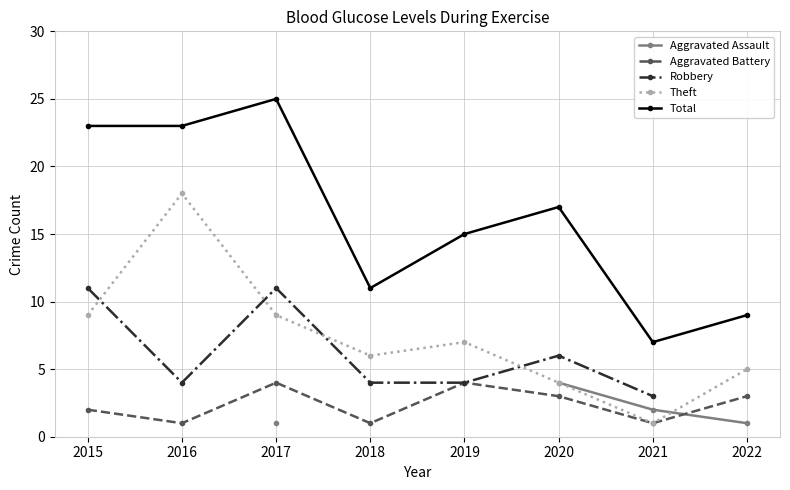

Which label corresponds to the largest value in the chart?

2017